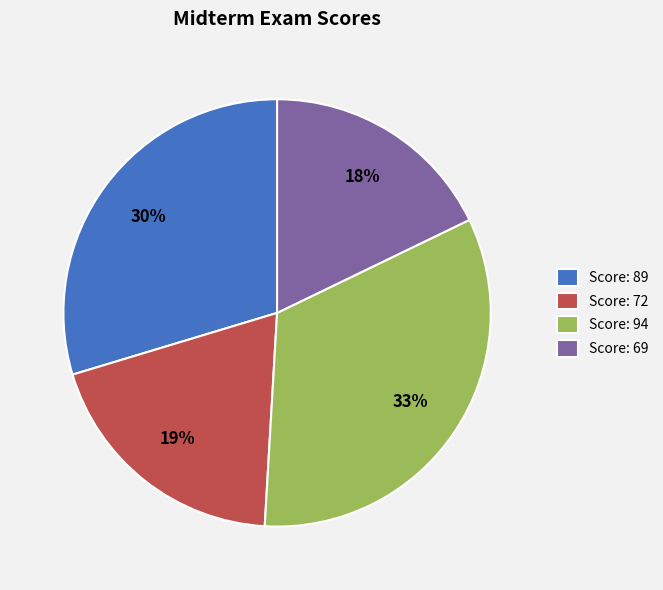

Is there a majority slice in this chart?

No